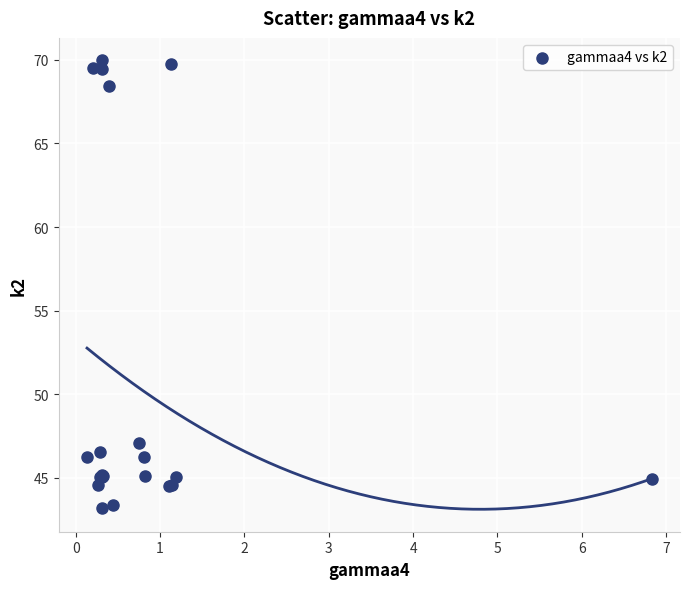

What Y value in the scatter plot is closest to 56?

47.1